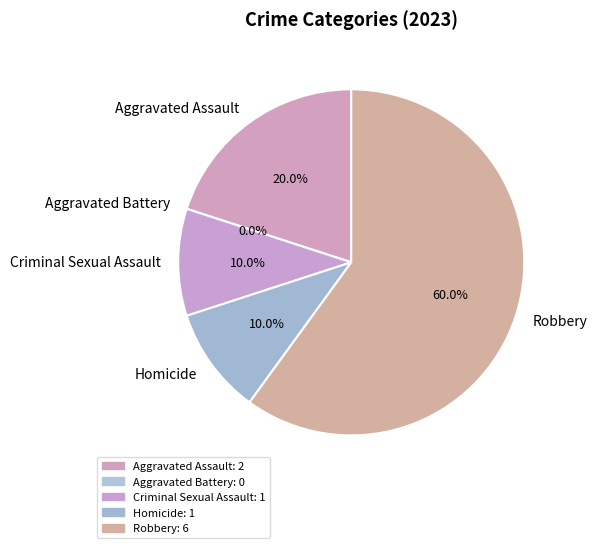

Is it true that Robbery is 60% of the pie?

True